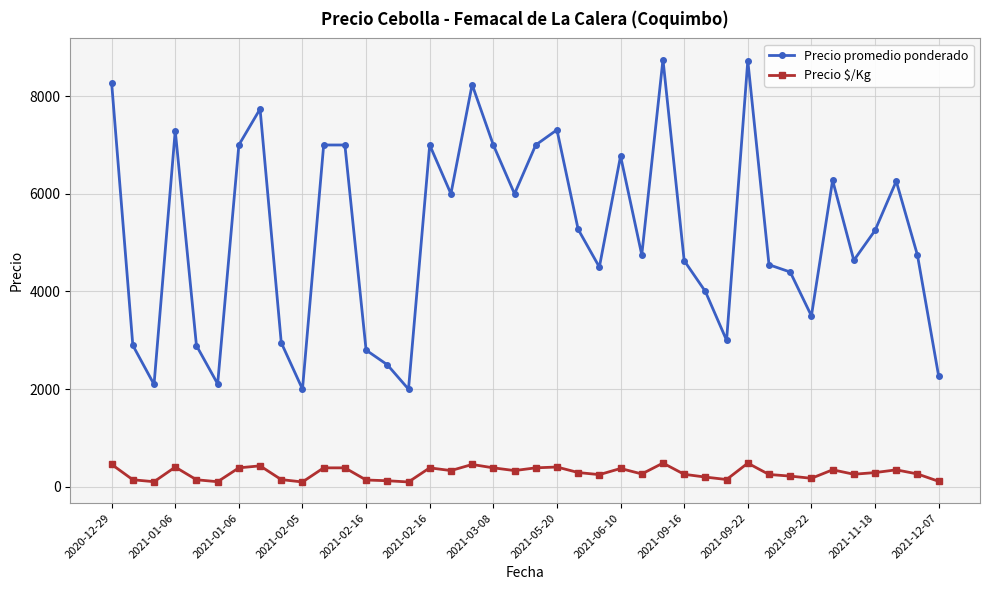

At how many categories does at least one series exceed 2630?

34